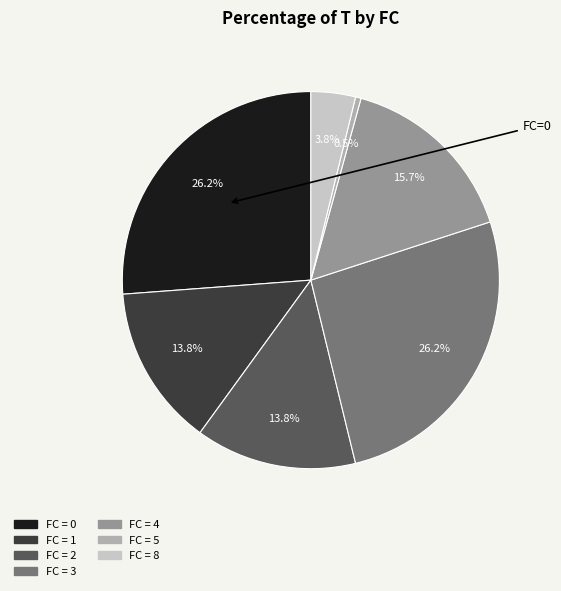

Is there any slice that represents more than half of the pie?

No